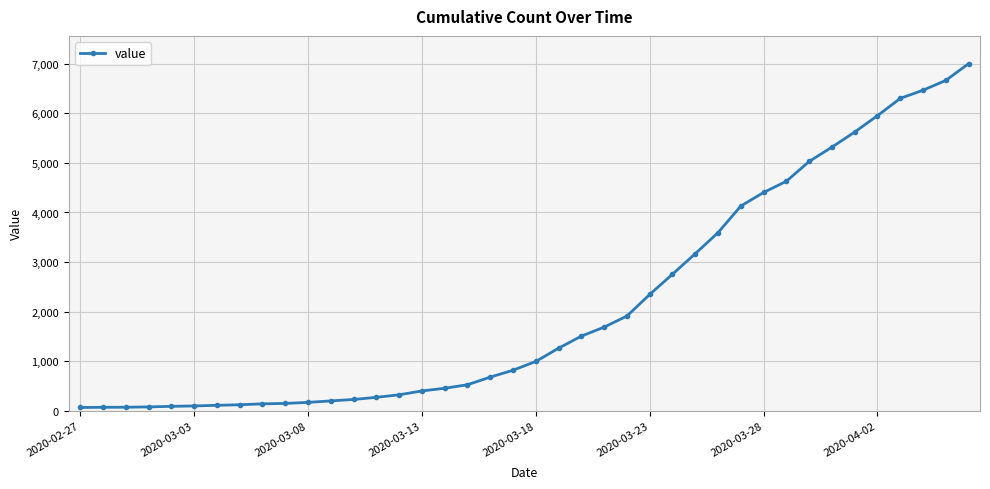

What is the difference between the second highest and minimum values?

6602